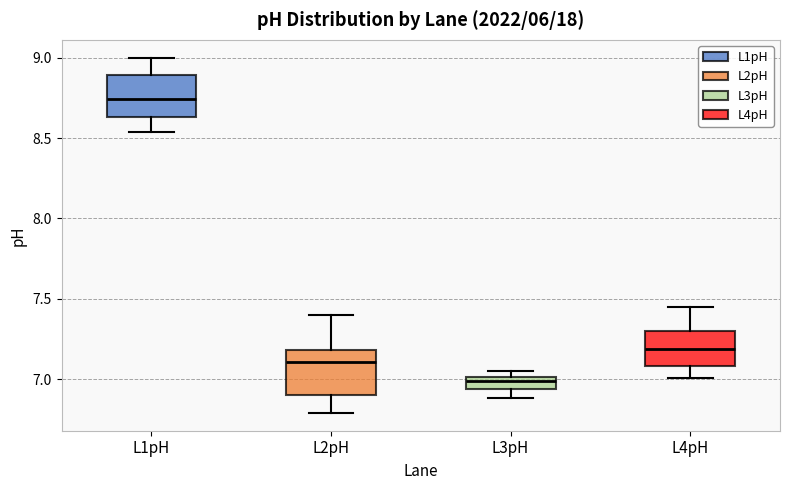

Which box has the lowest median line?

L3pH